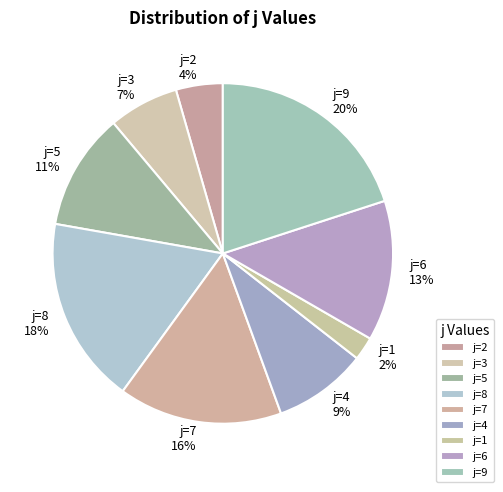

Count the number of slices in the pie.

9